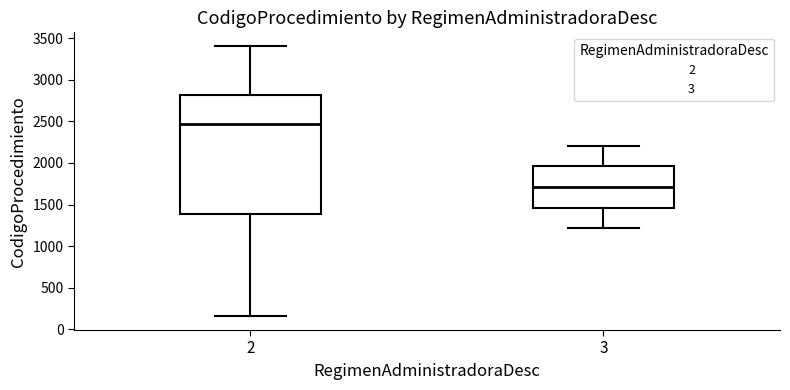

Reading left to right, read every box against the y-axis: the position of its median line, the range the box covers, and the ends of its whiskers. The values are not printed on the chart, so give them approximately, as read against the axis.

2: median 2450, box 1400 to 2800, whiskers 150 to 3400
3: median 1700, box 1450 to 1950, whiskers 1200 to 2200